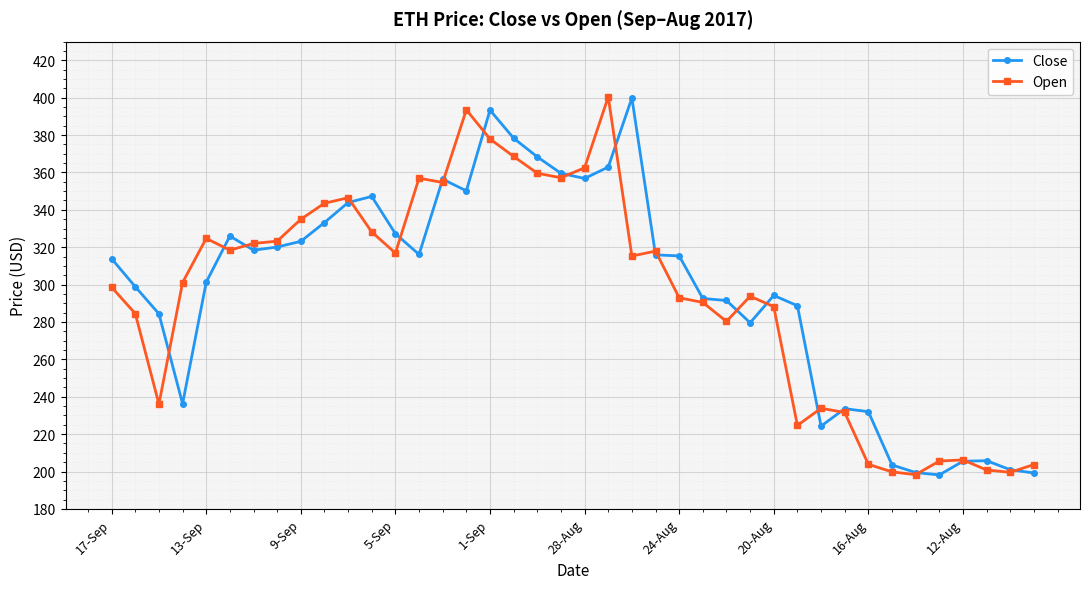

At how many categories does at least one series exceed 253?

30